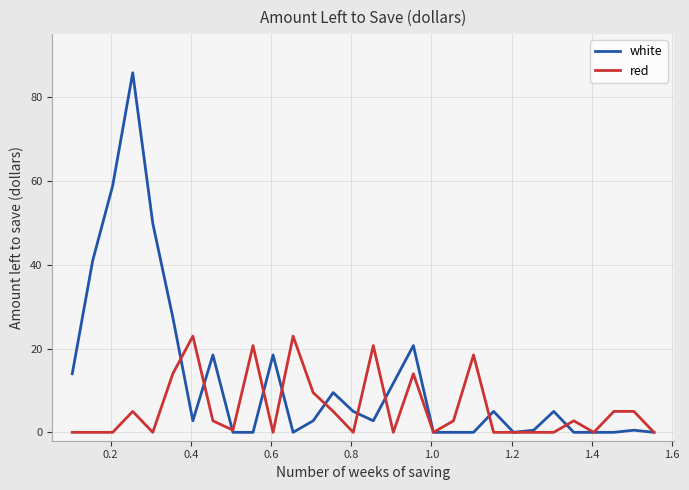

What is the difference between the maximum and second lowest values in the white series?

85.8